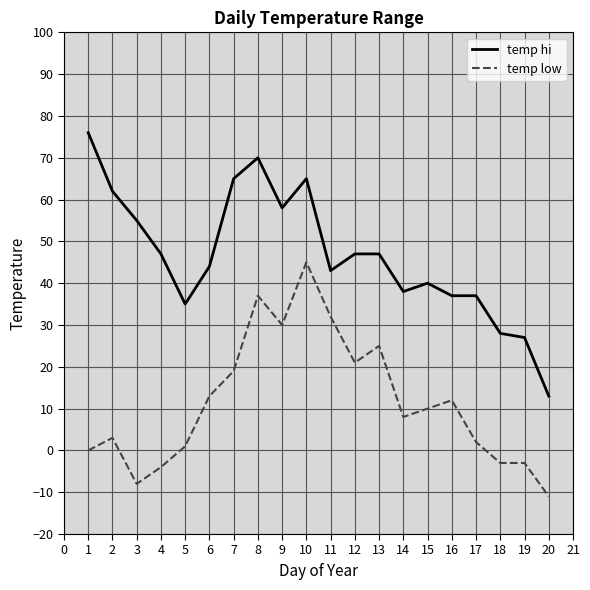

Which category has the highest value in the temp low series?

10